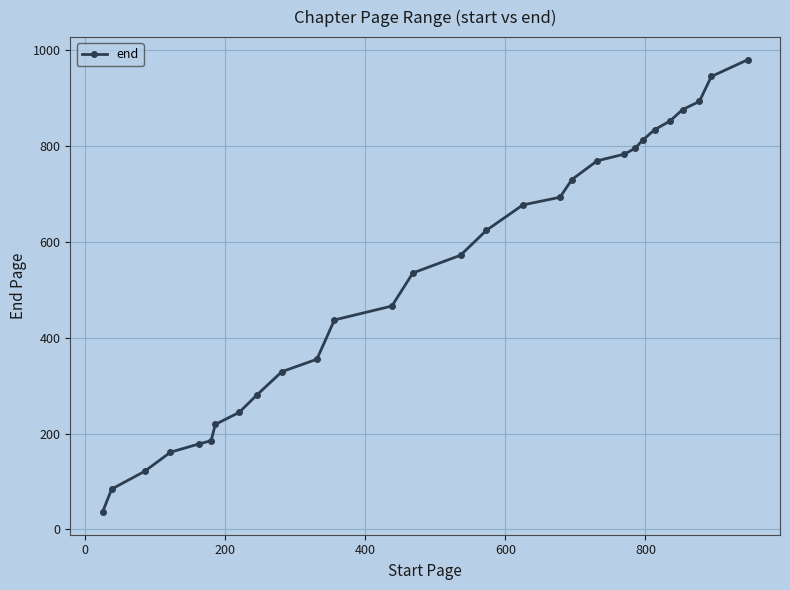

What is the difference between the second highest and minimum values?

909